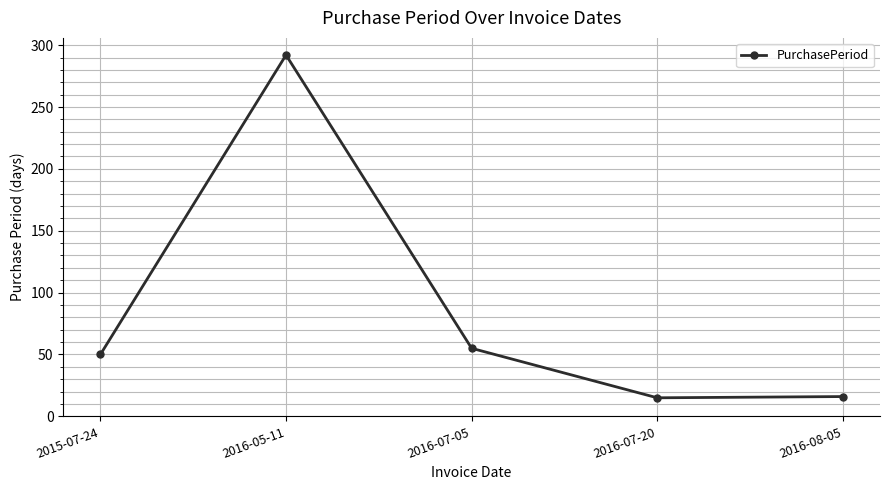

What is the label of the 5th point from the left?

2016-08-05